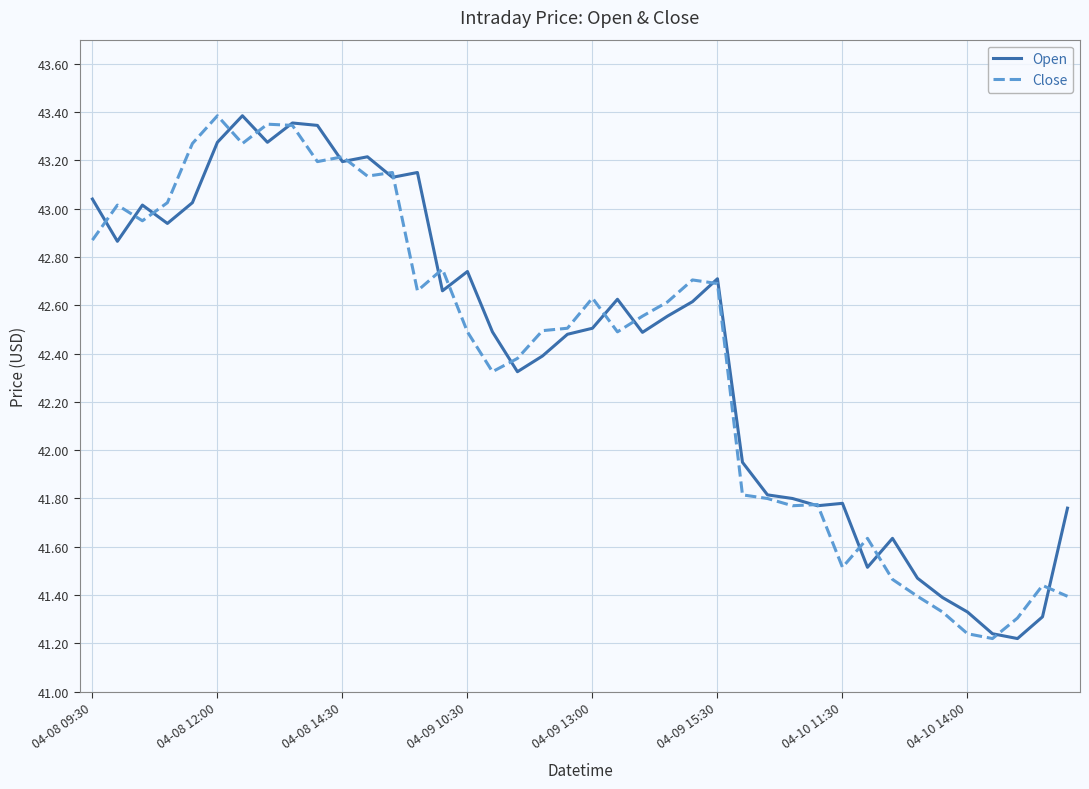

Where does the Open series first go above 42?

04-08 09:30